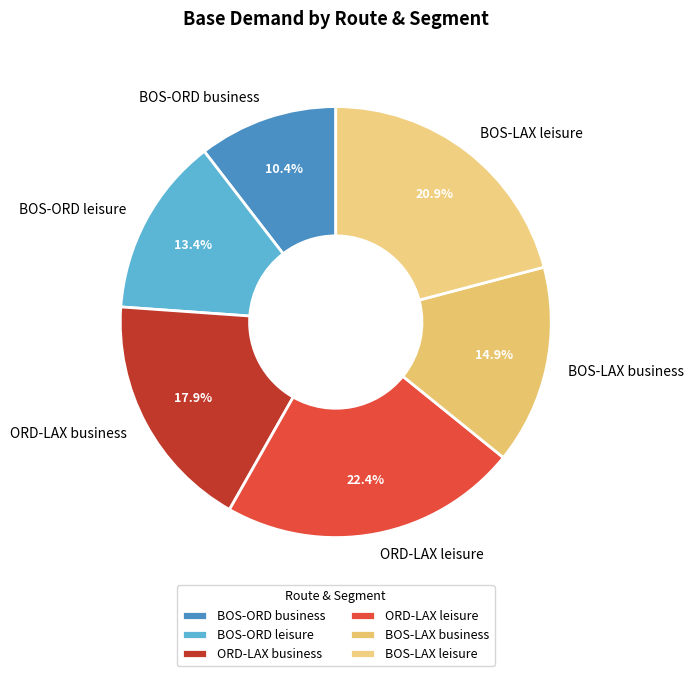

Between BOS-ORD leisure and ORD-LAX leisure, which is larger?

ORD-LAX leisure